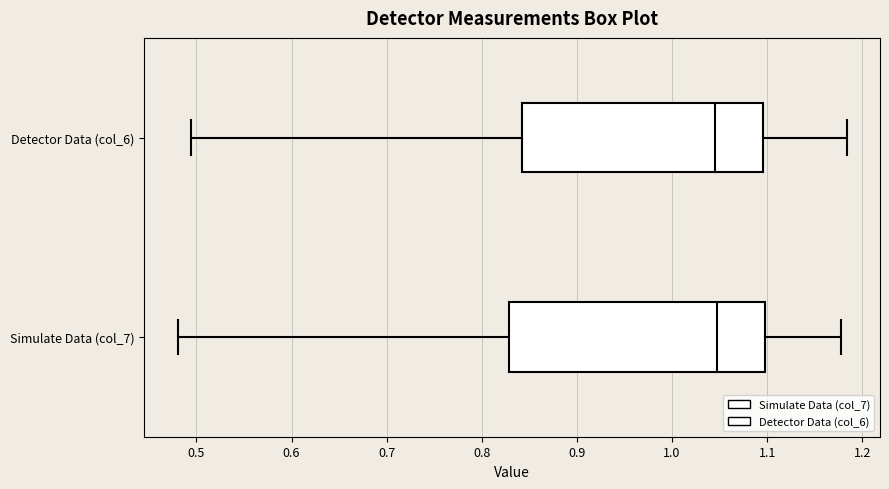

Reading bottom to top, transcribe this box plot: for each box, give where its median line is, the range the box spans, and where its two whiskers end, as read against the x-axis. The values are not printed on the chart, so give them approximately, as read against the axis.

Simulate Data (col_7): median 1.05, box 0.83 to 1.10, whiskers 0.48 to 1.18
Detector Data (col_6): median 1.05, box 0.84 to 1.10, whiskers 0.49 to 1.18